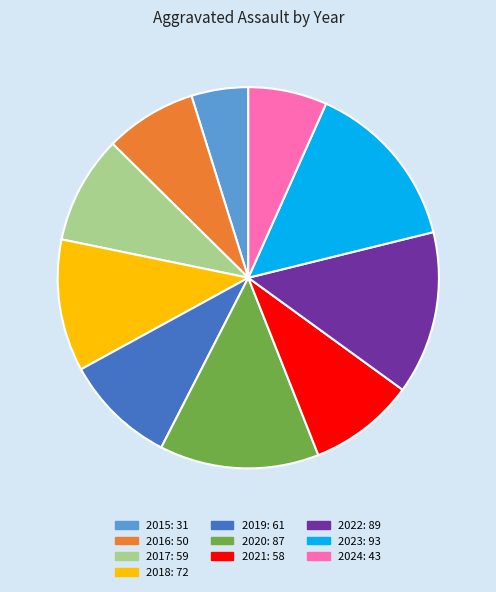

Does 2021 account for over 50% of the chart?

No